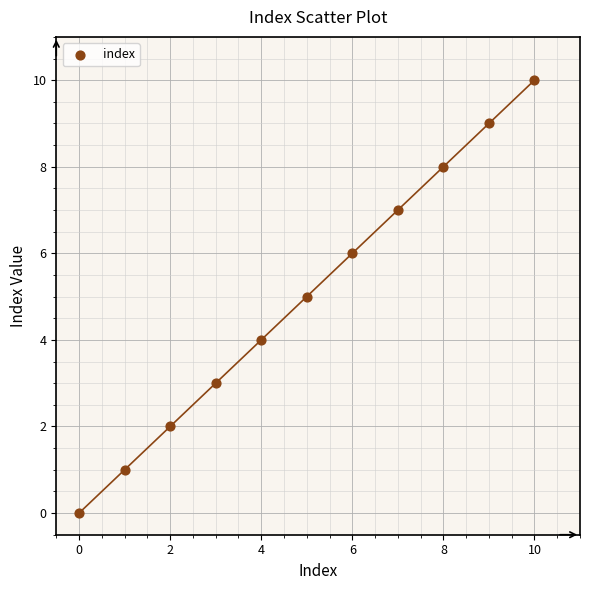

What is the average Y value?

5